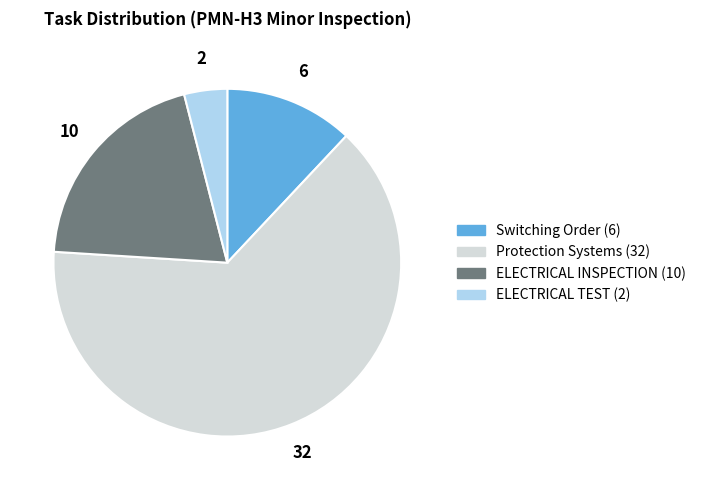

True or false: Switching Order (6) accounts for 12% of the total.

True